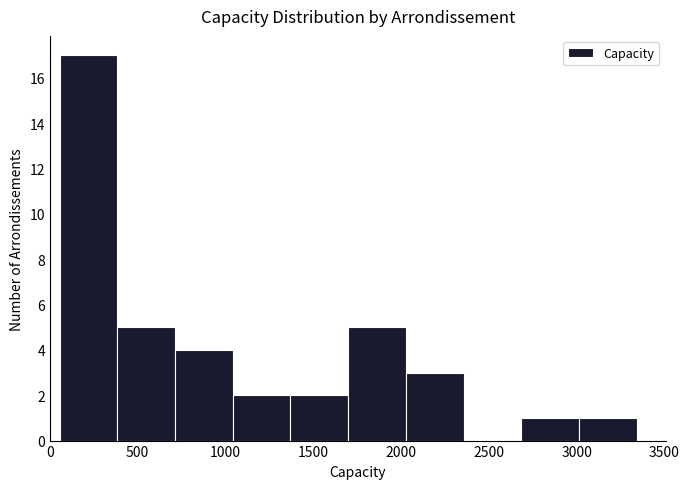

Reading left to right, transcribe this chart: for each bar, give the range it covers on the x-axis and its height. Neither the bar edges nor the heights are printed on the chart, so give them approximately, as read against the axes.

50 to 400: 17
400 to 700: 5
700 to 1050: 4
1050 to 1350: 2
1350 to 1700: 2
1700 to 2050: 5
2050 to 2350: 3
2350 to 2700: 0
2700 to 3000: 1
3000 to 3350: 1